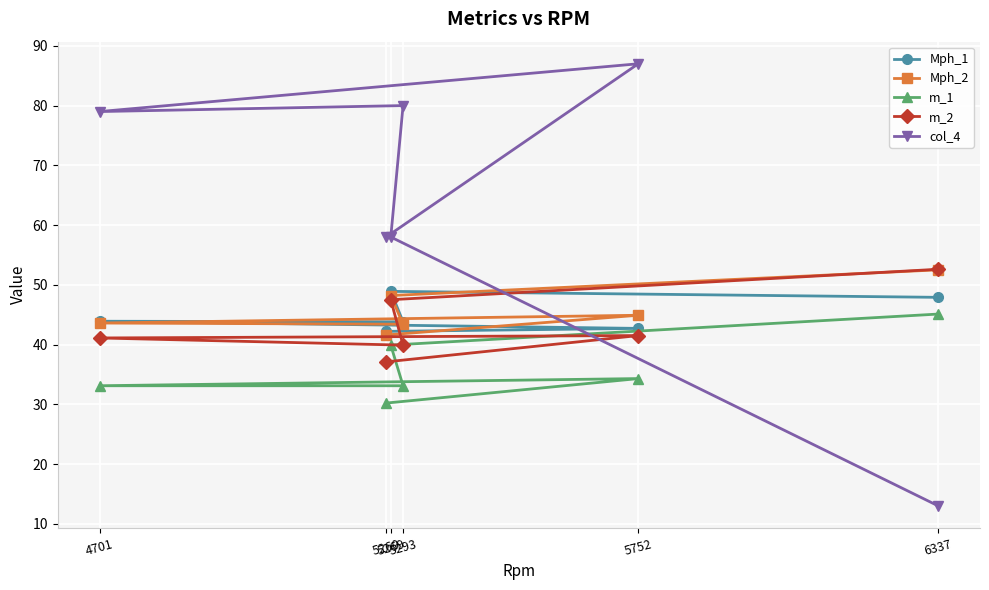

What is the lowest value of the Mph_2 series?

41.6